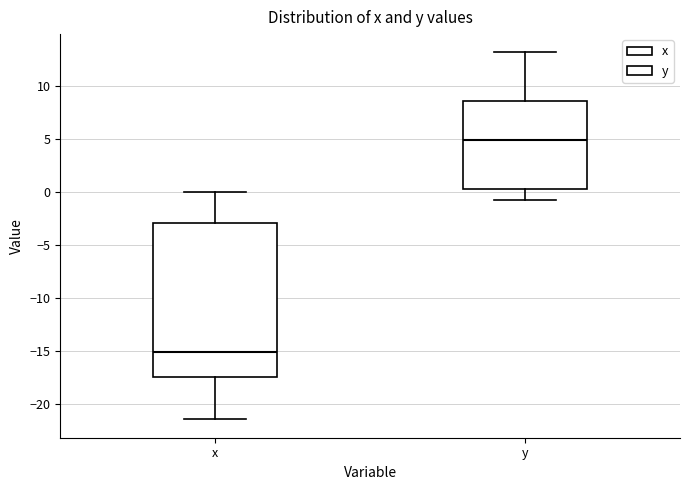

Where is the lower edge of the box for y on the y-axis? The values are not printed on the chart, so give them approximately, as read against the axis.

0.5